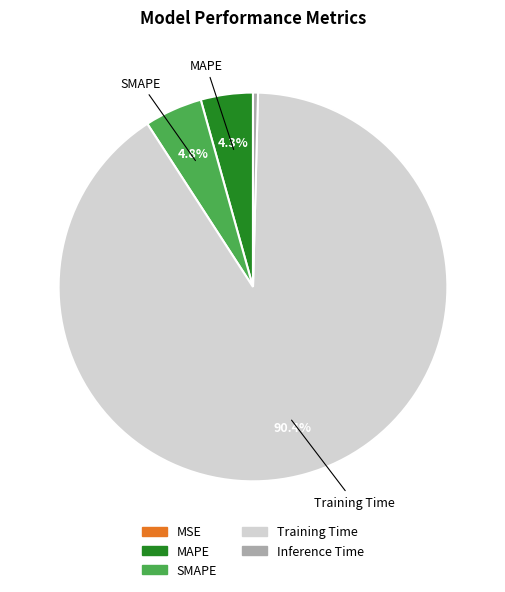

What is the majority slice?

Training Time